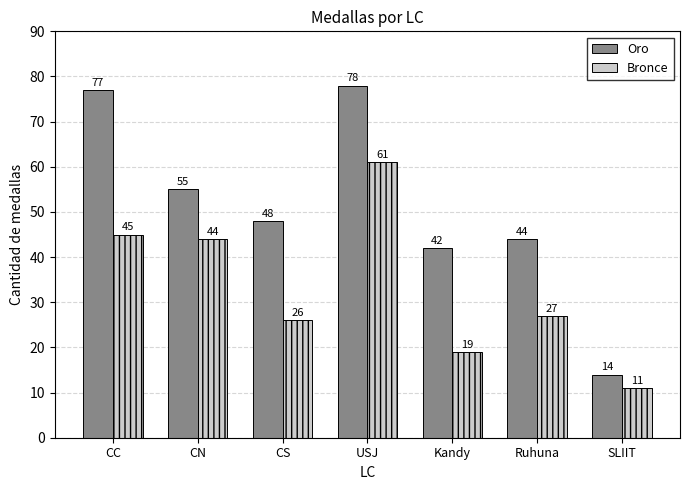

The value of Oro at Ruhuna is 22. True or false?

False